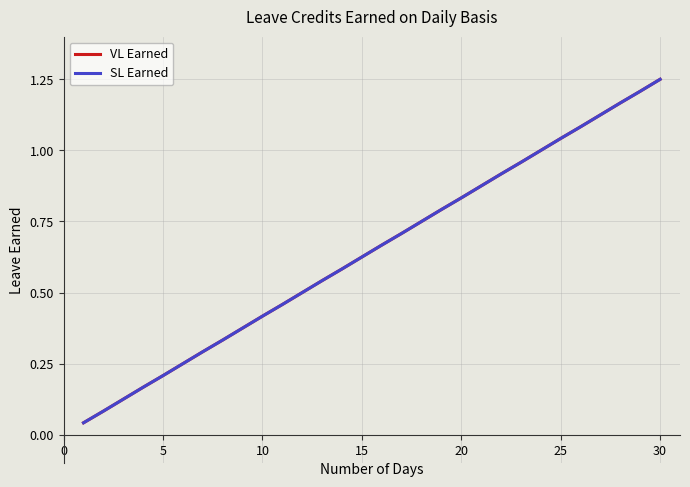

At how many categories does at least one series exceed 1?

6